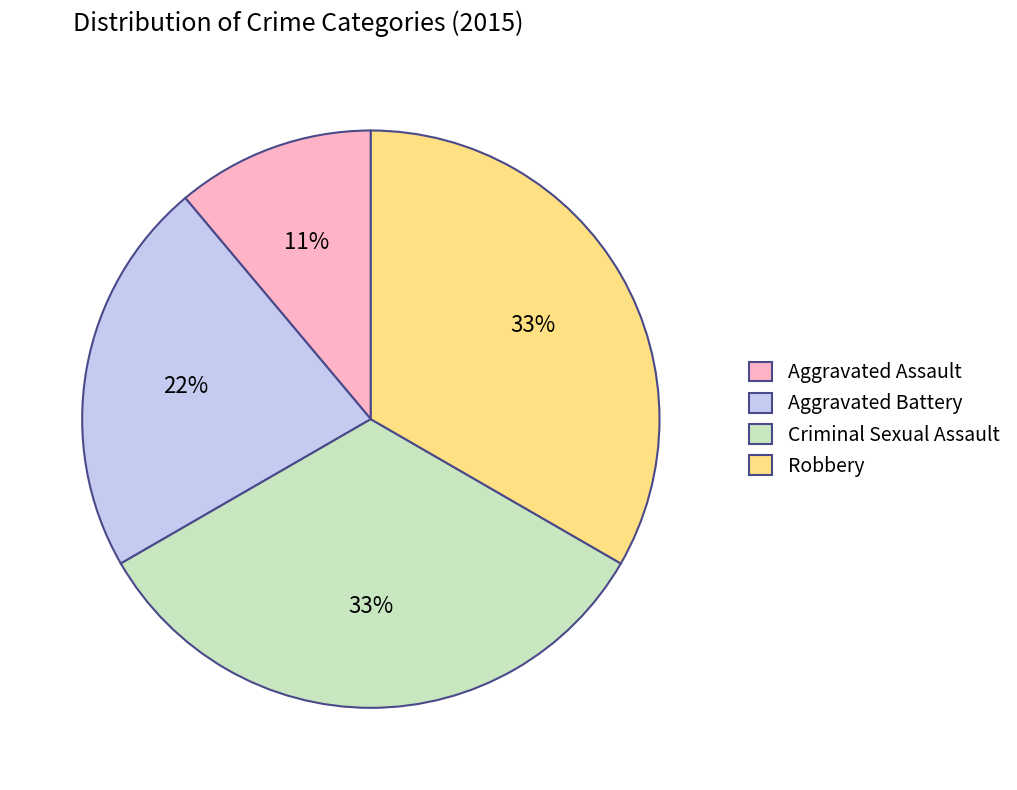

To the nearest percent, what is the combined percentage of Criminal Sexual Assault and Aggravated Assault?

44%